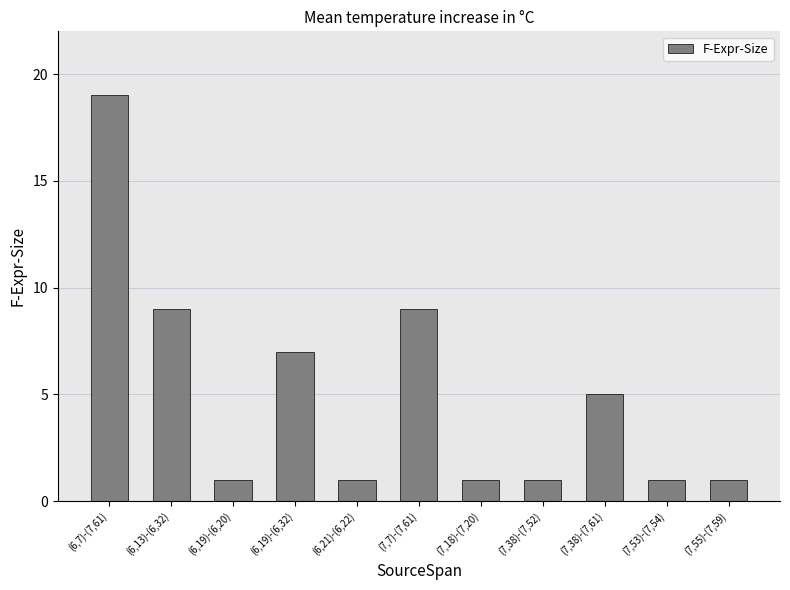

What is the difference between the second highest and minimum values?

8